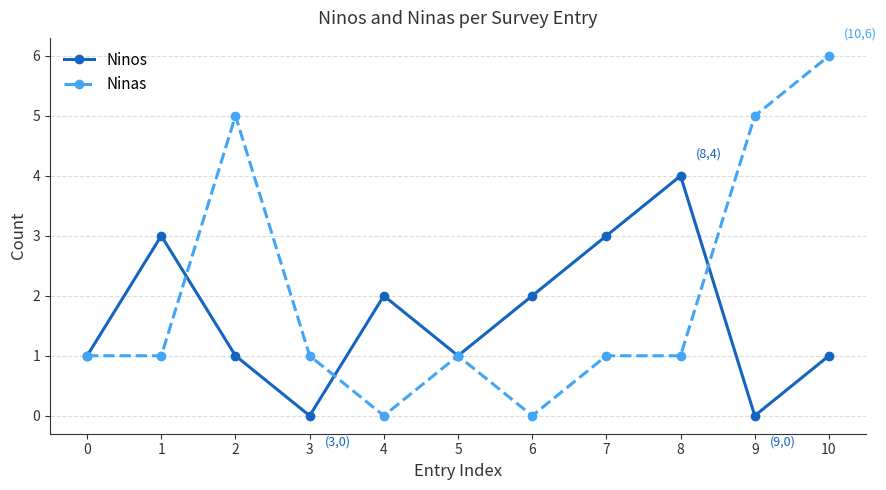

What is the maximum value shown in the chart?

6